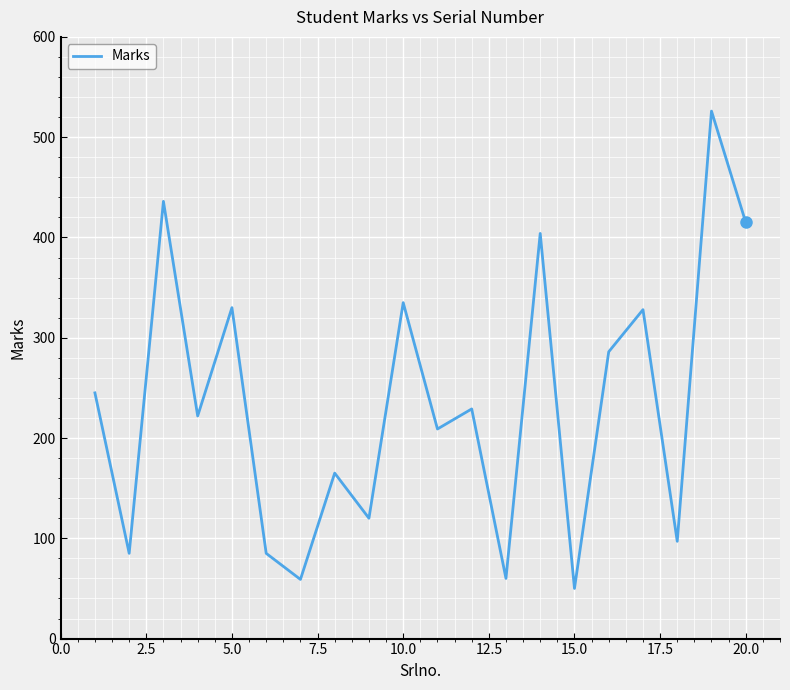

What is the smallest value displayed?

50